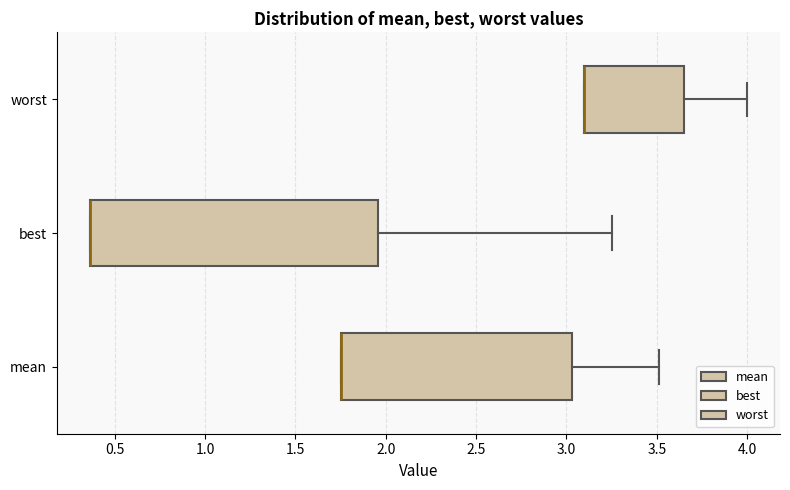

Reading bottom to top, read every box against the x-axis: the position of its median line, the range the box covers, and the ends of its whiskers. The values are not printed on the chart, so give them approximately, as read against the axis.

mean: median 1.75 (drawn on the box's left edge), box 1.75 to 3.05, whiskers 1.75 to 3.50
best: median 0.35 (drawn on the box's left edge), box 0.35 to 1.95, whiskers 0.35 to 3.25
worst: median 3.10 (drawn on the box's left edge), box 3.10 to 3.65, whiskers 3.10 to 4.00